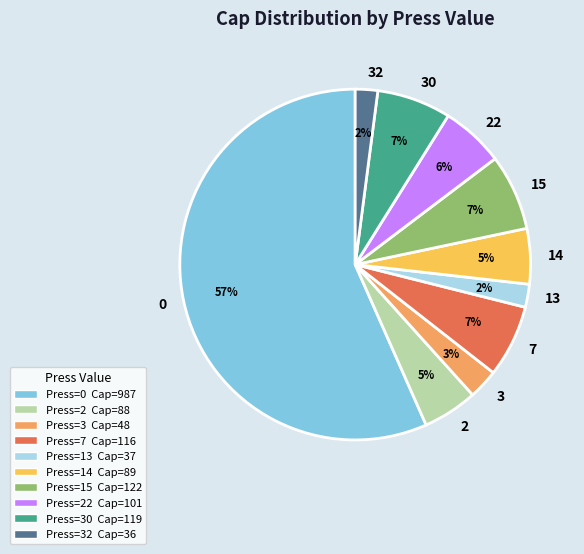

To the nearest percent, what percentage of the pie is 7?

7%